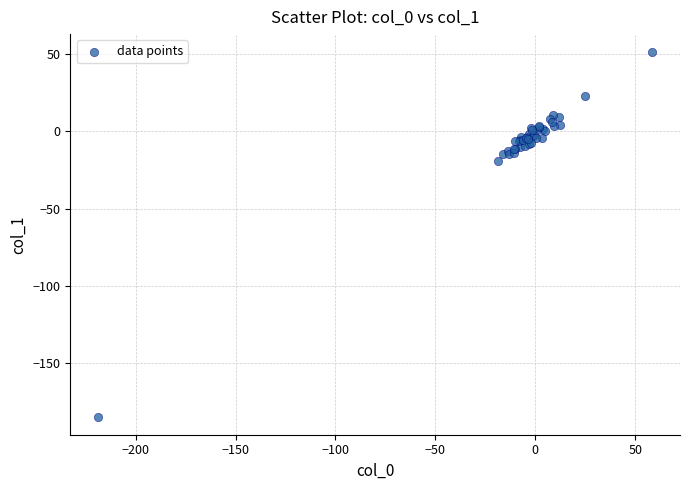

What Y value in the scatter plot is closest to -66?

-19.5